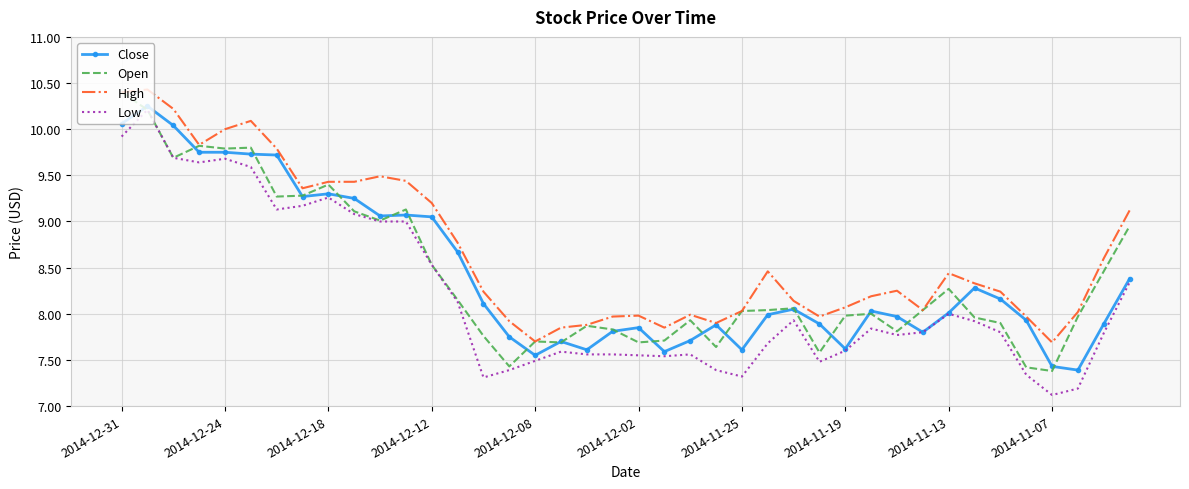

True or false: Close has more than 2 interior local peaks.

True